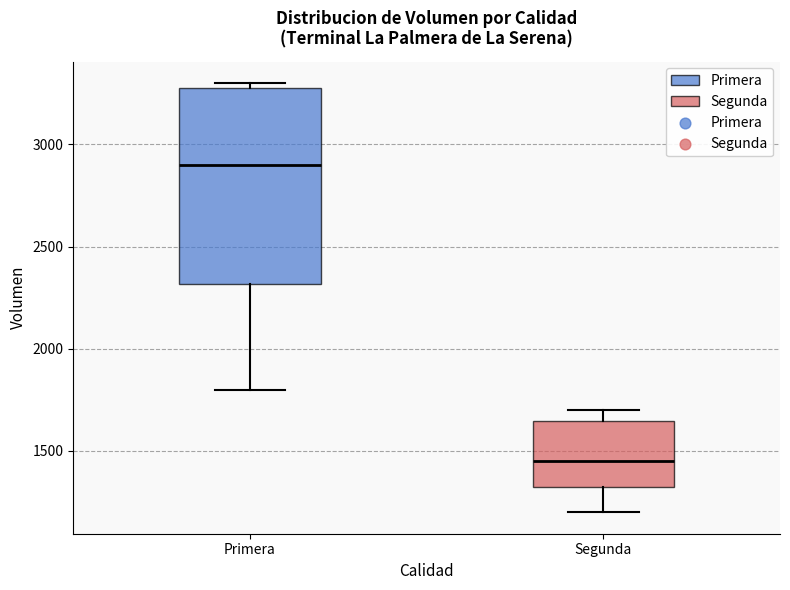

Reading left to right, transcribe this box plot: for each box, give where its median line is, the range the box spans, and where its two whiskers end, as read against the y-axis. The values are not printed on the chart, so give them approximately, as read against the axis.

Primera: median 2900, box 2300 to 3300, whiskers 1800 to 3300 (just above the box's upper edge)
Segunda: median 1450, box 1350 to 1650, whiskers 1200 to 1700